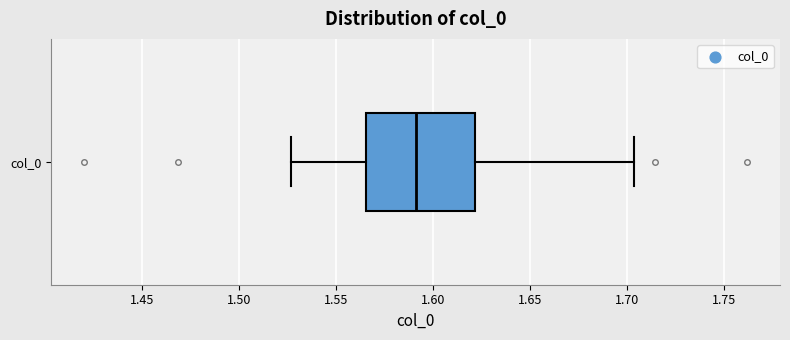

Where does the median line of the box for col_0 sit on the x-axis? The values are not printed on the chart, so give them approximately, as read against the axis.

1.590